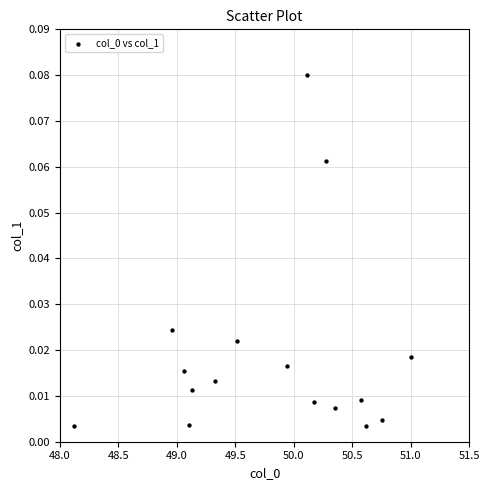

What is the range of X values (max minus min)?

2.9